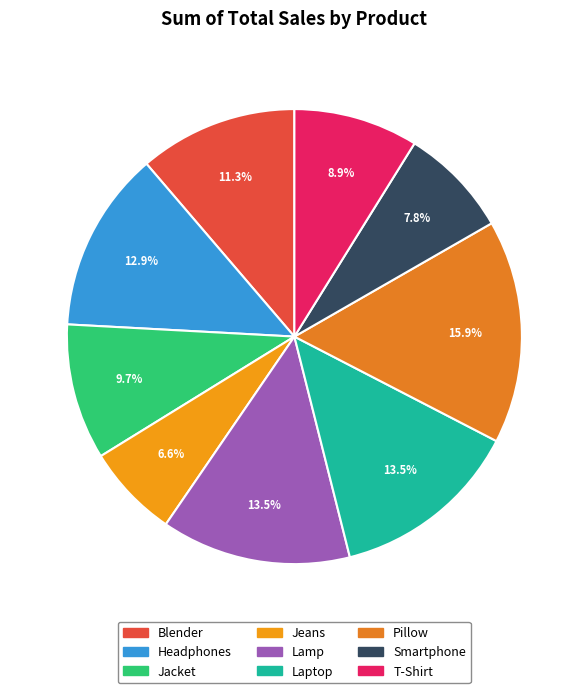

Is it true that Jacket is 10% of the pie?

True